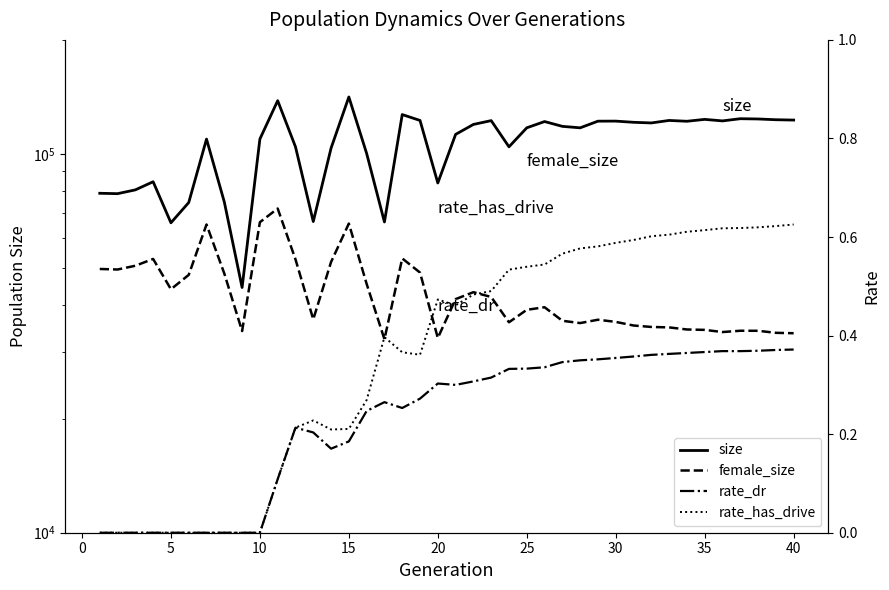

What is the total value across all series at 40?

175488.0